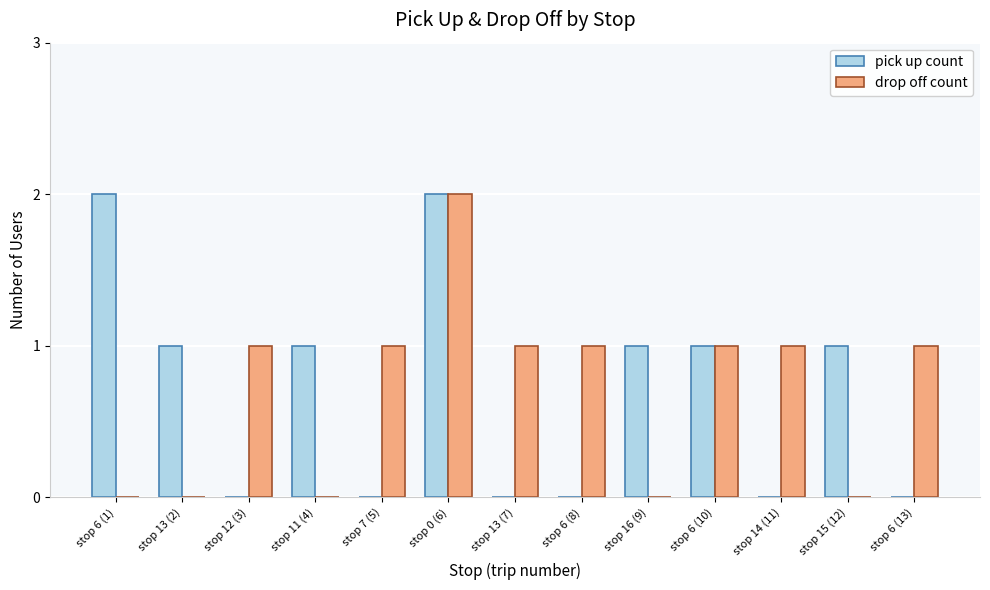

The value of pick up count at stop 12 (3) is 0. True or false?

True